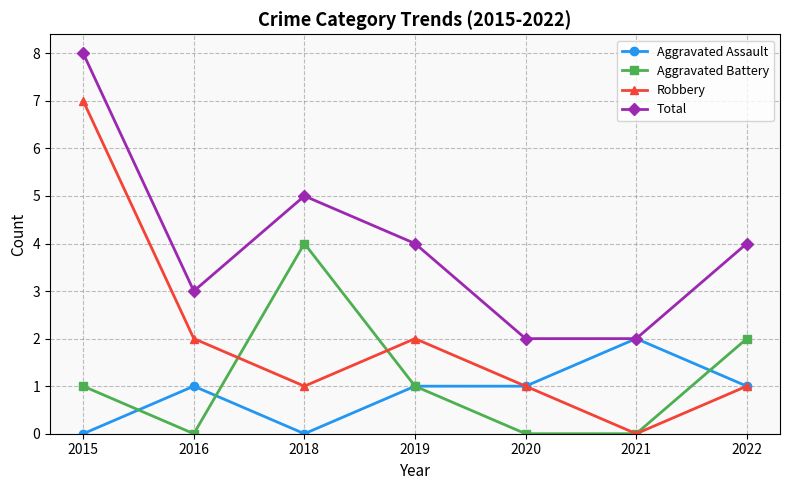

Where is the first local maximum for Robbery?

2019